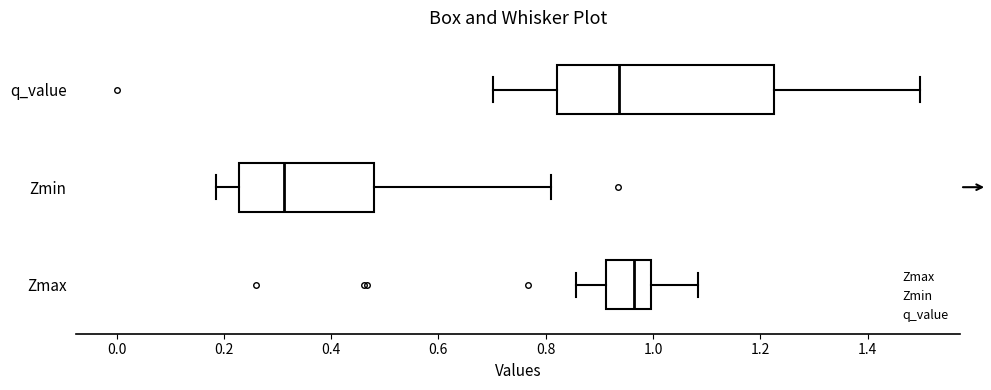

Reading bottom to top, transcribe this box plot: for each box, give where its median line is, the range the box spans, and where its two whiskers end, as read against the x-axis. The values are not printed on the chart, so give them approximately, as read against the axis.

Zmax: median 0.96, box 0.92 to 1.00, whiskers 0.86 to 1.08
Zmin: median 0.32, box 0.22 to 0.48, whiskers 0.18 to 0.82
q_value: median 0.94, box 0.82 to 1.22, whiskers 0.70 to 1.50